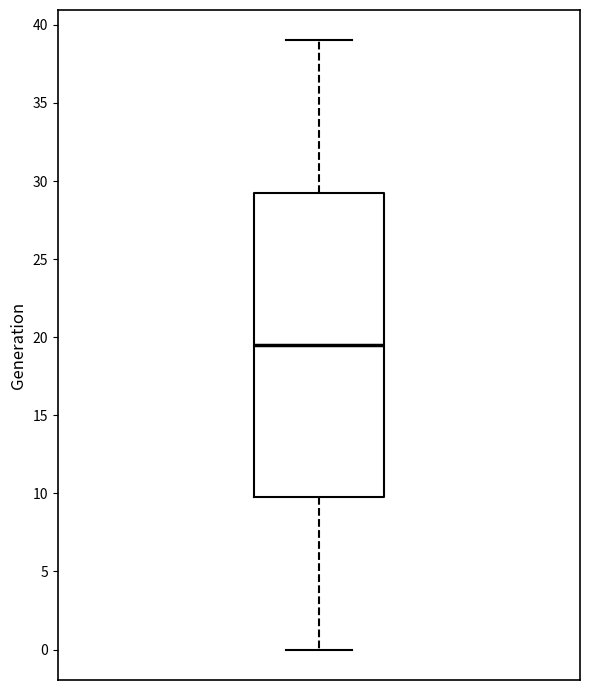

Transcribe this box plot: give where the median line is, the range the box spans, and where the two whiskers end, as read against the y-axis. The values are not printed on the chart, so give them approximately, as read against the axis.

median 19.5, box 10.0 to 29.5, whiskers 0.0 to 39.0